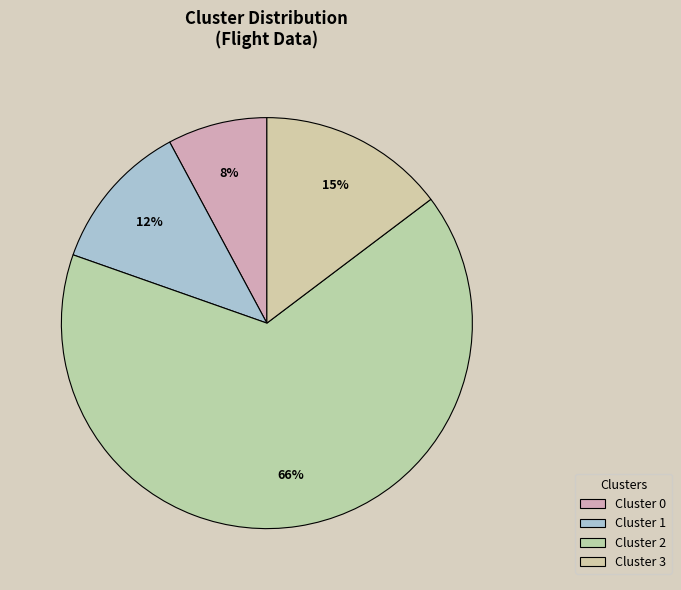

Count the number of slices in the pie.

4